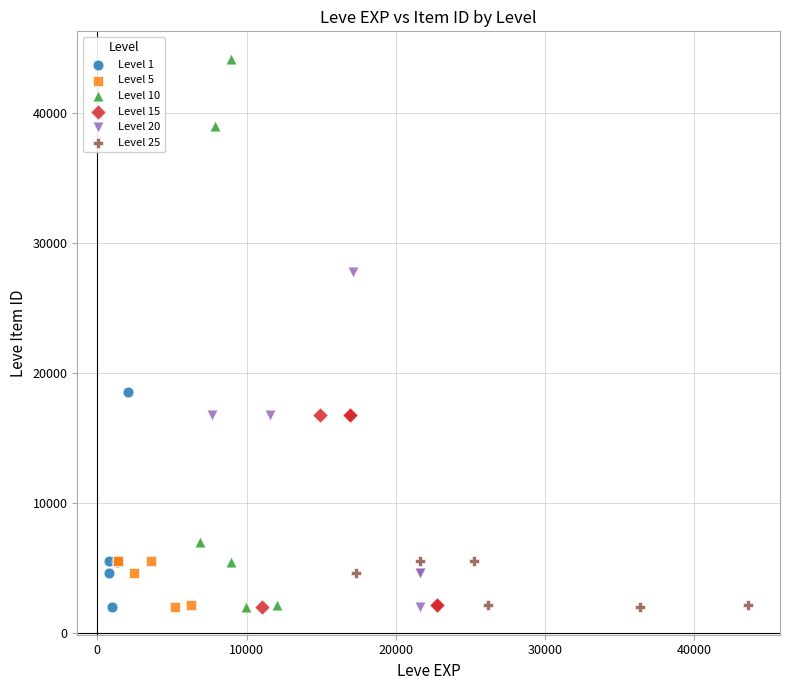

Which series contains the highest Y value?

Level 10